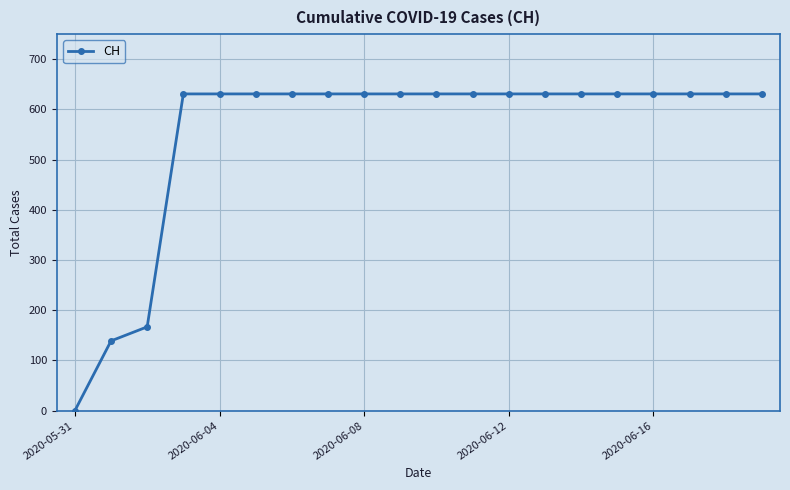

What is the greatest value displayed?

631